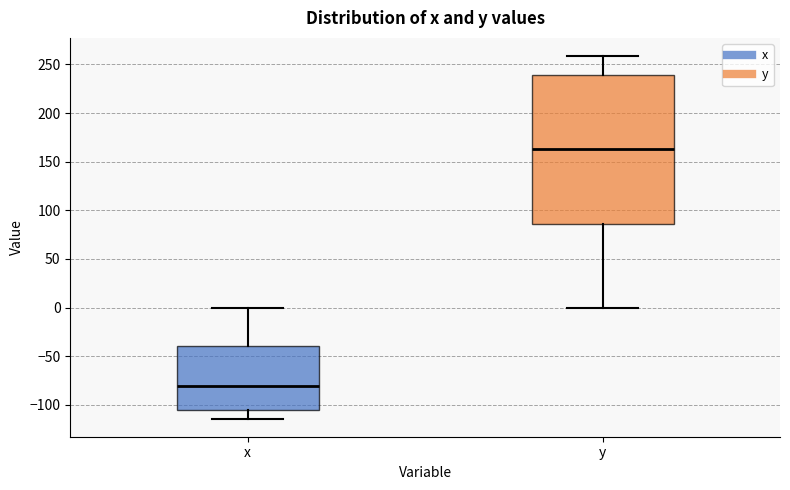

Where does the median line of the box for y sit on the y-axis? The values are not printed on the chart, so give them approximately, as read against the axis.

165